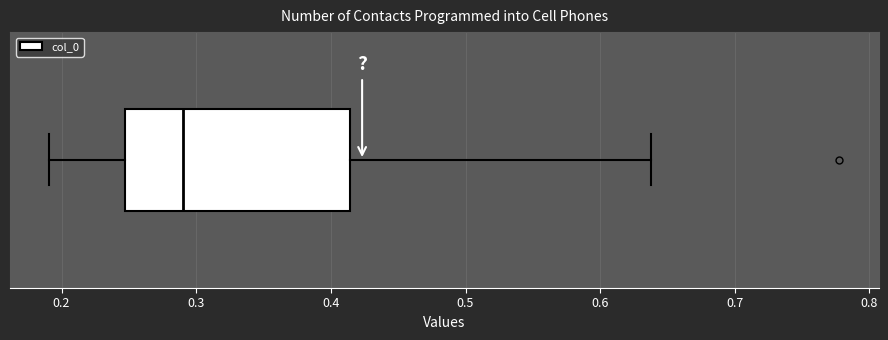

Where does the right whisker of the box end on the x-axis? The values are not printed on the chart, so give them approximately, as read against the axis.

0.64